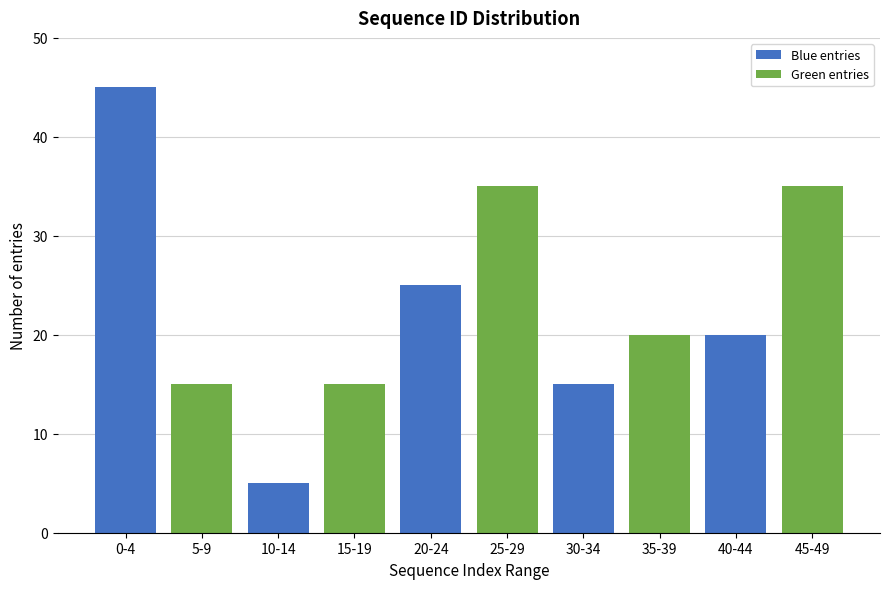

Reading left to right, transcribe all the data shown in this chart.

0-4=45	5-9=15	10-14=5	15-19=15	20-24=25	25-29=35	30-34=15	35-39=20	40-44=20	45-49=35